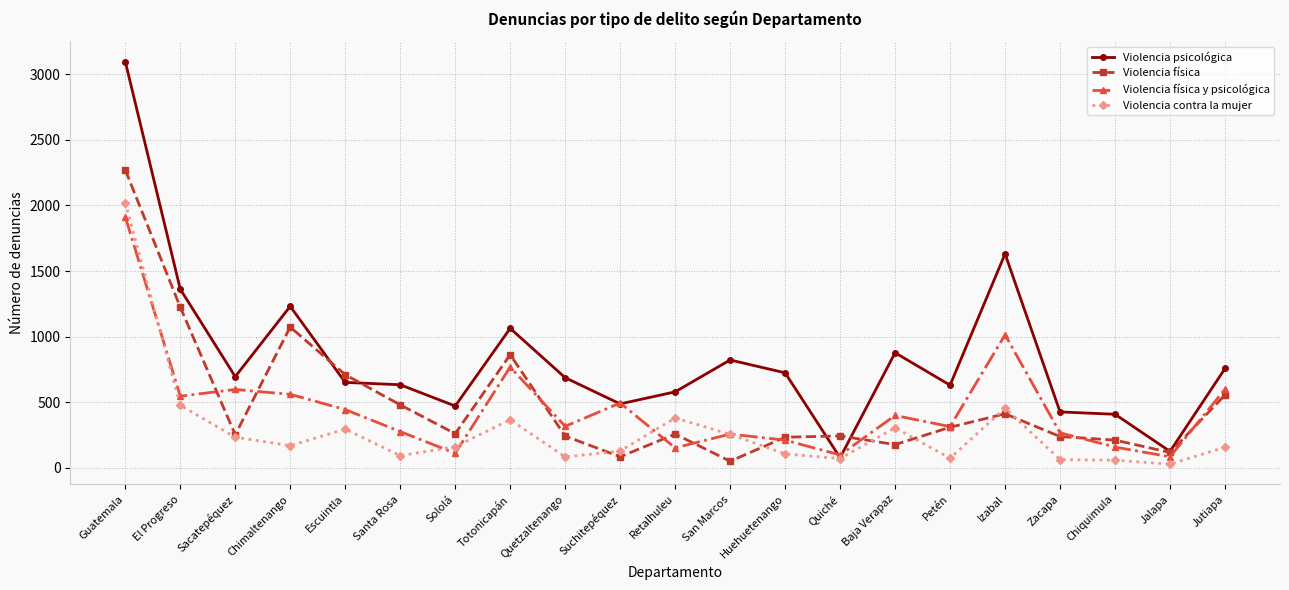

What are all the series names shown in the legend?

Violencia psicológica, Violencia física, Violencia física y psicológica, Violencia contra la mujer